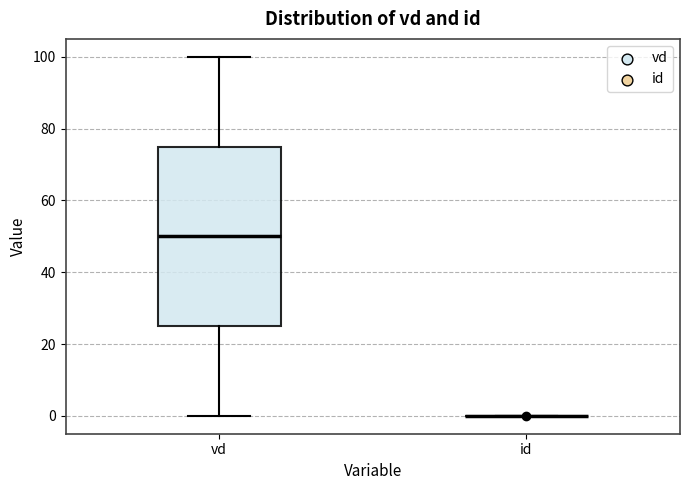

Where is the lower edge of the box for vd on the y-axis? The values are not printed on the chart, so give them approximately, as read against the axis.

26